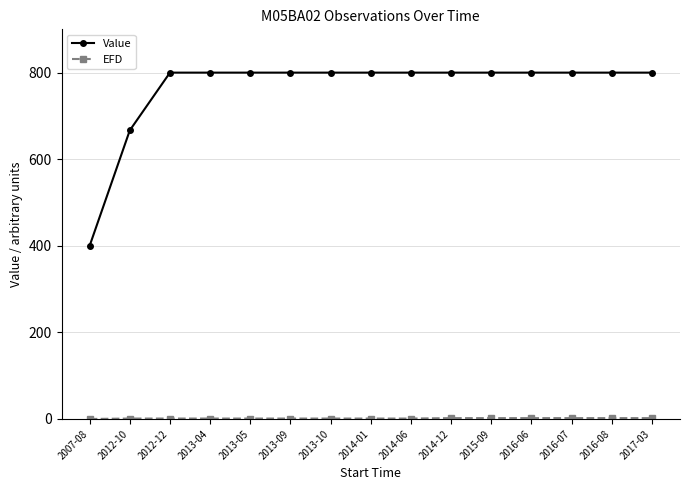

How many lines are shown in the chart?

2